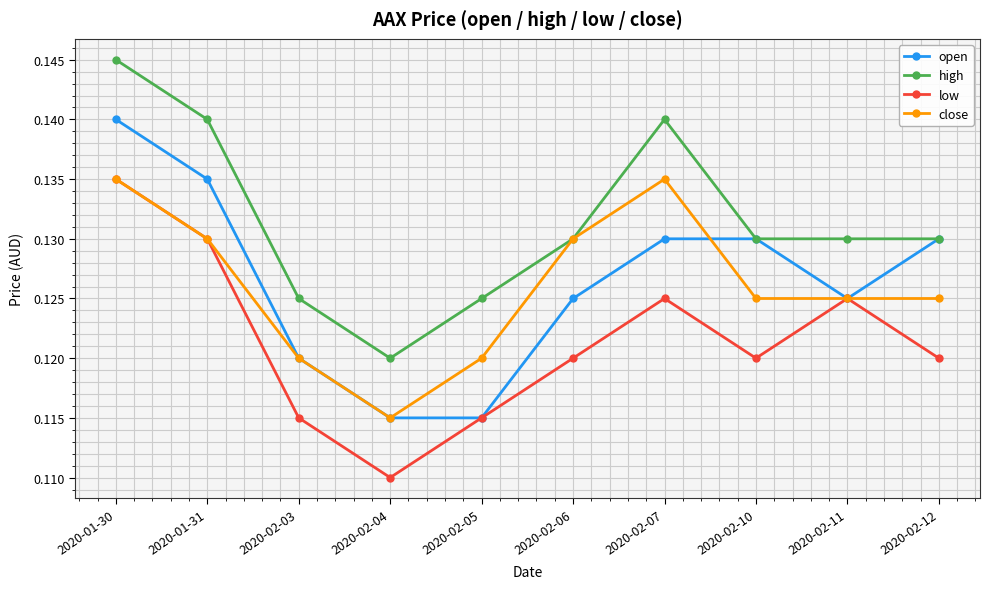

What are all the series names shown in the legend?

open, high, low, close